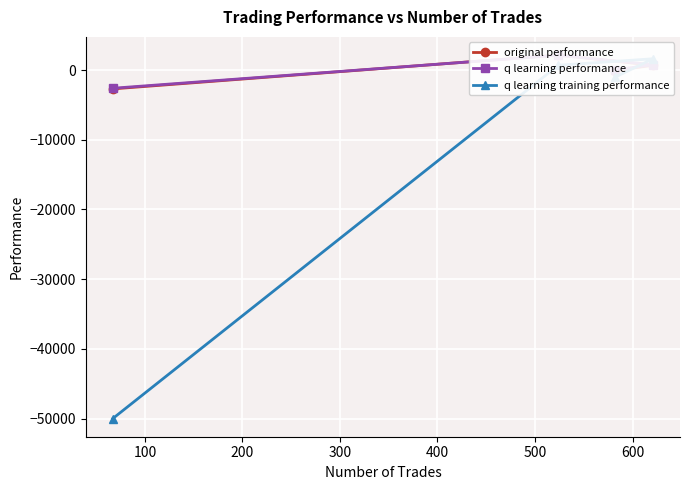

Is this an area chart (filled region under the line)?

No